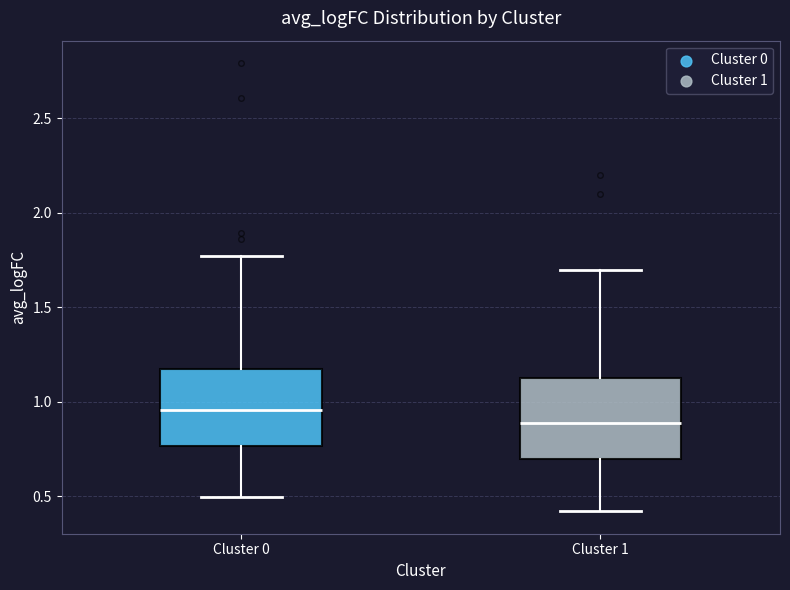

Reading left to right, read every box against the y-axis: the position of its median line, the range the box covers, and the ends of its whiskers. The values are not printed on the chart, so give them approximately, as read against the axis.

Cluster 0: median 0.95, box 0.75 to 1.20, whiskers 0.50 to 1.75
Cluster 1: median 0.90, box 0.70 to 1.15, whiskers 0.40 to 1.70